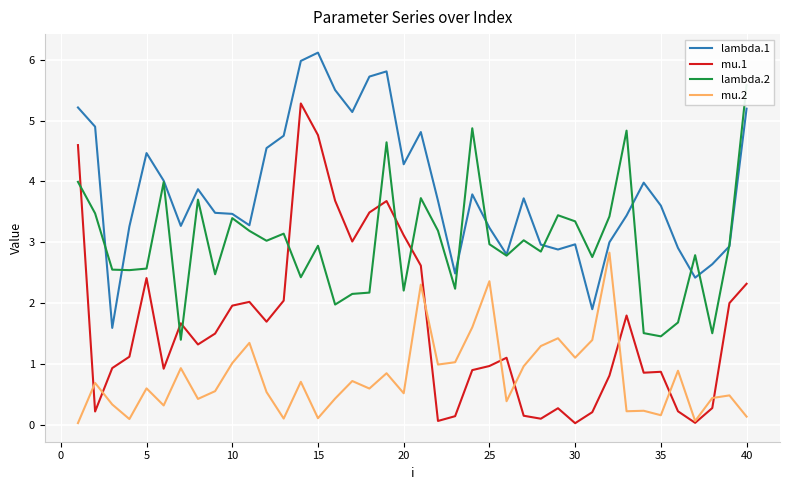

What is the maximum value for mu.1?

5.3